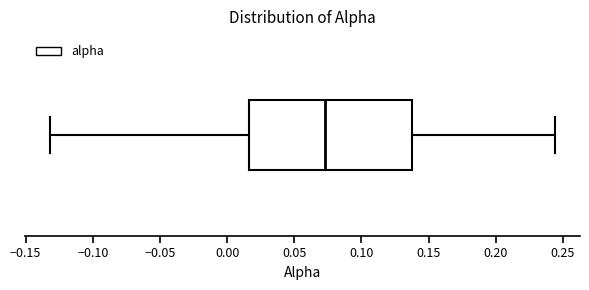

Read this box plot against the x-axis: the position of the median line, the range covered by the box, and the ends of both whiskers. The values are not printed on the chart, so give them approximately, as read against the axis.

median 0.075, box 0.015 to 0.140, whiskers -0.130 to 0.245